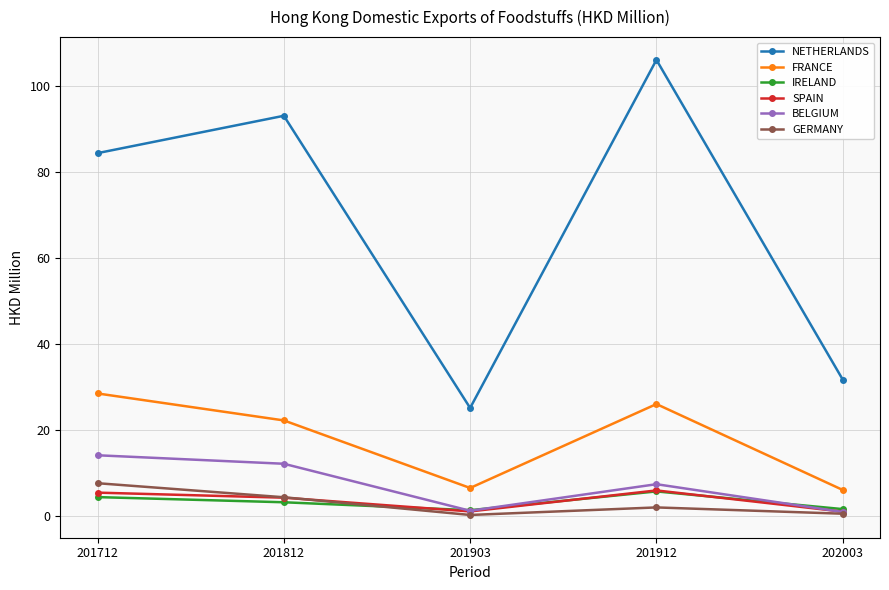

True or false: SPAIN and FRANCE cross at least once.

False